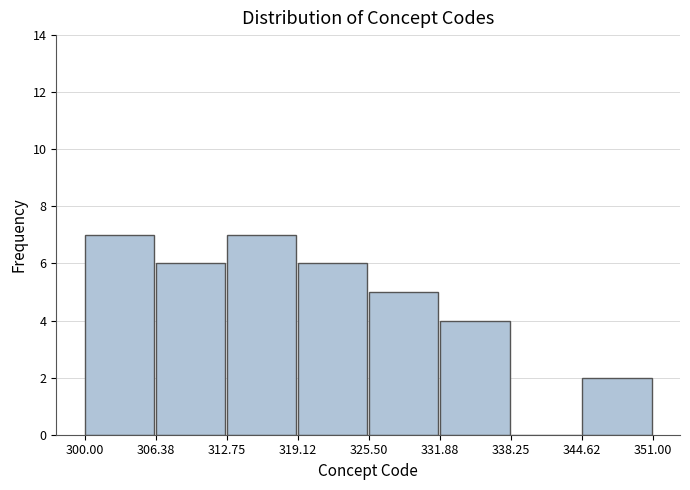

How tall is the bar that spans 306.38 to 312.75 on the x-axis? The values are not printed on the chart, so give them approximately, as read against the axis.

6